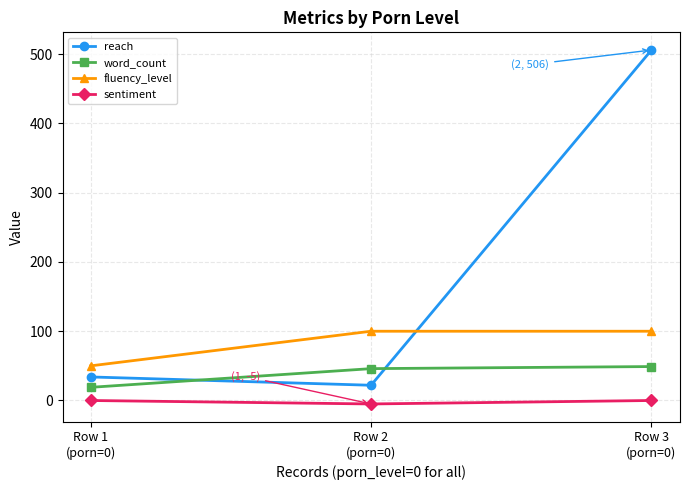

Which series has the largest total across all categories?

reach